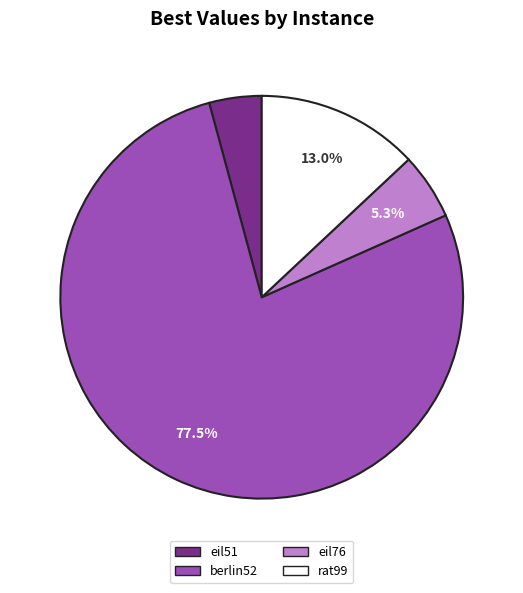

How many slices are in this pie chart?

4